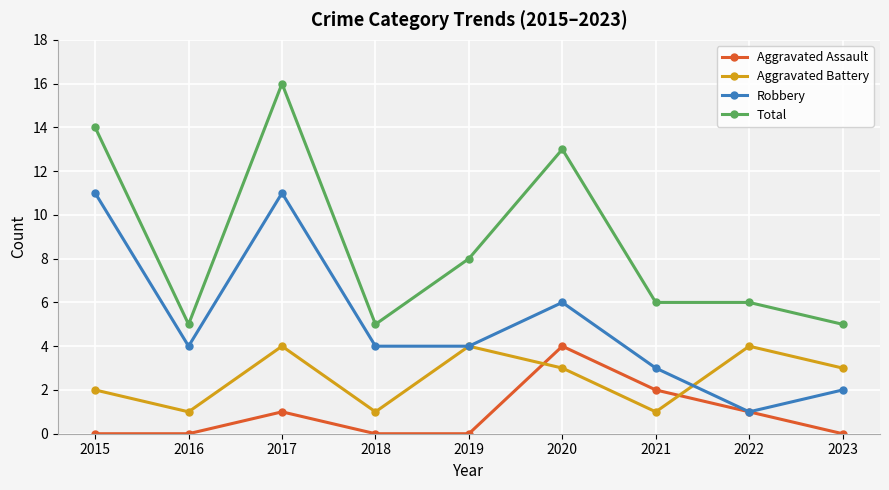

Count the Aggravated Assault values in the range 0 to 1.

7